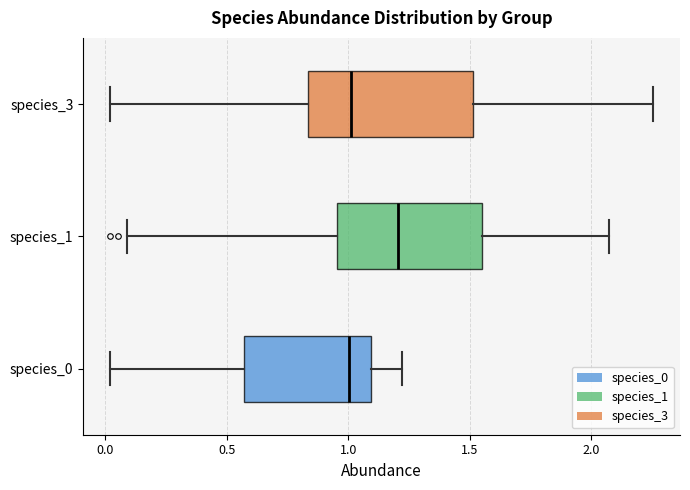

Reading bottom to top, read every box against the x-axis: the position of its median line, the range the box covers, and the ends of its whiskers. The values are not printed on the chart, so give them approximately, as read against the axis.

species_0: median 1.00, box 0.55 to 1.10, whiskers 0.00 to 1.20
species_1: median 1.20, box 0.95 to 1.55, whiskers 0.10 to 2.05
species_3: median 1.00, box 0.85 to 1.50, whiskers 0.00 to 2.25